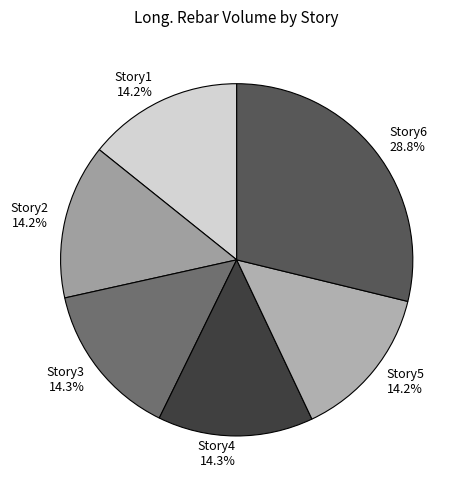

To the nearest percent, what percentage of the pie is Story5?

14%